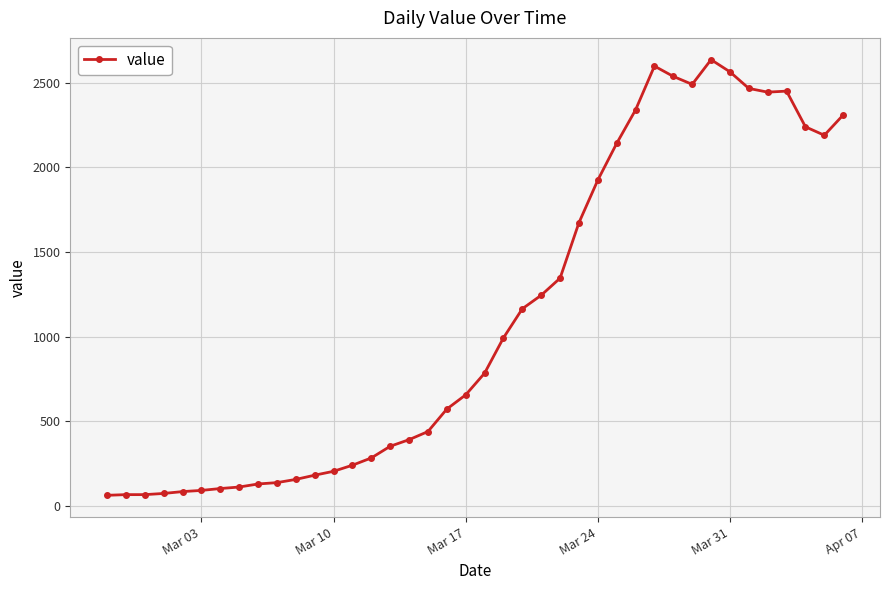

What is the average value?

1123